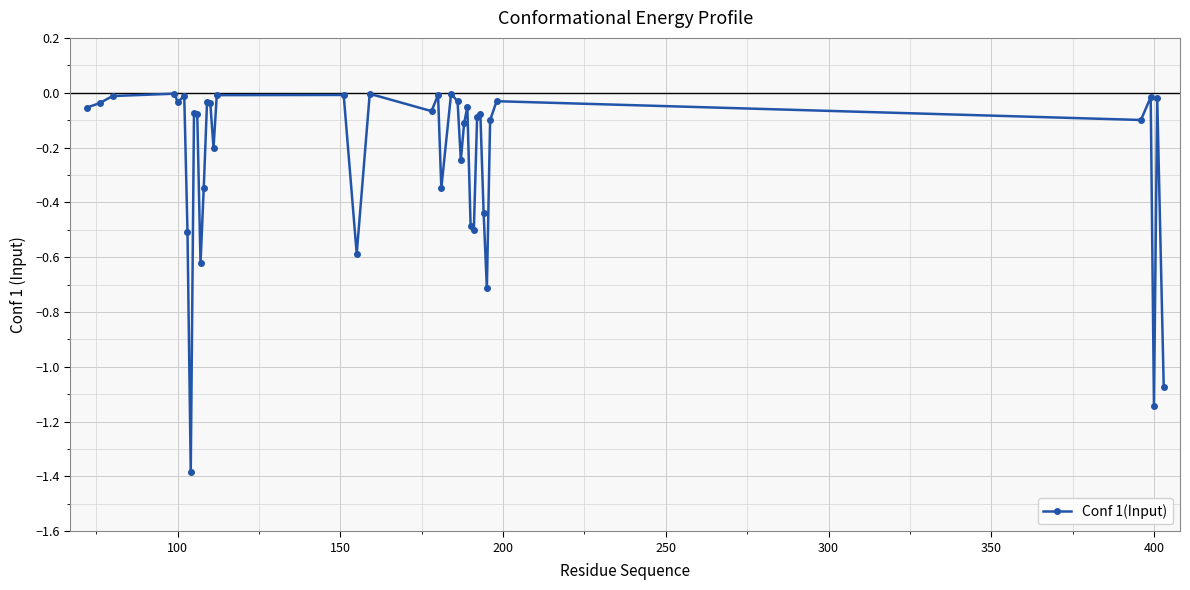

True or false: the data has more than 0 interior local peaks.

True